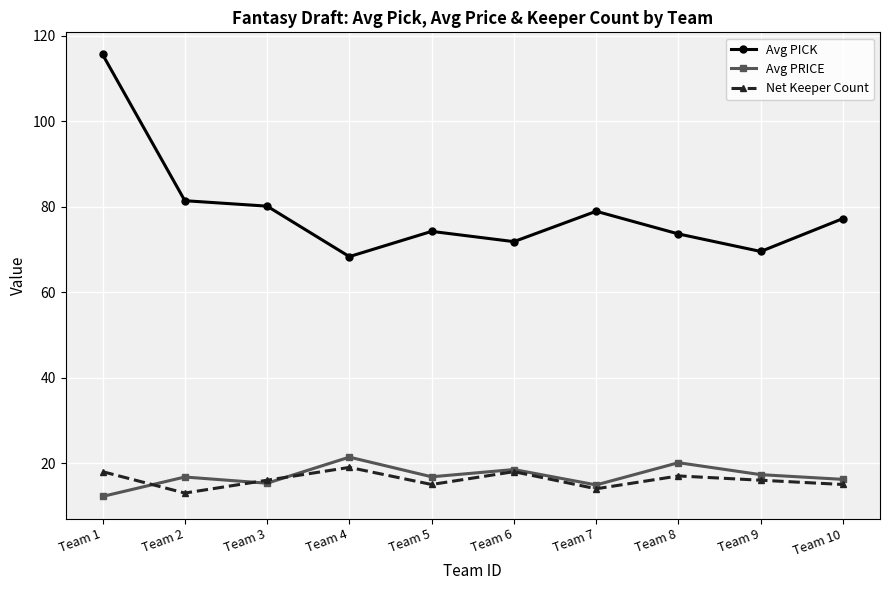

Rank the series at Team 1 from lowest to highest value.

Avg PRICE, Net Keeper Count, Avg PICK